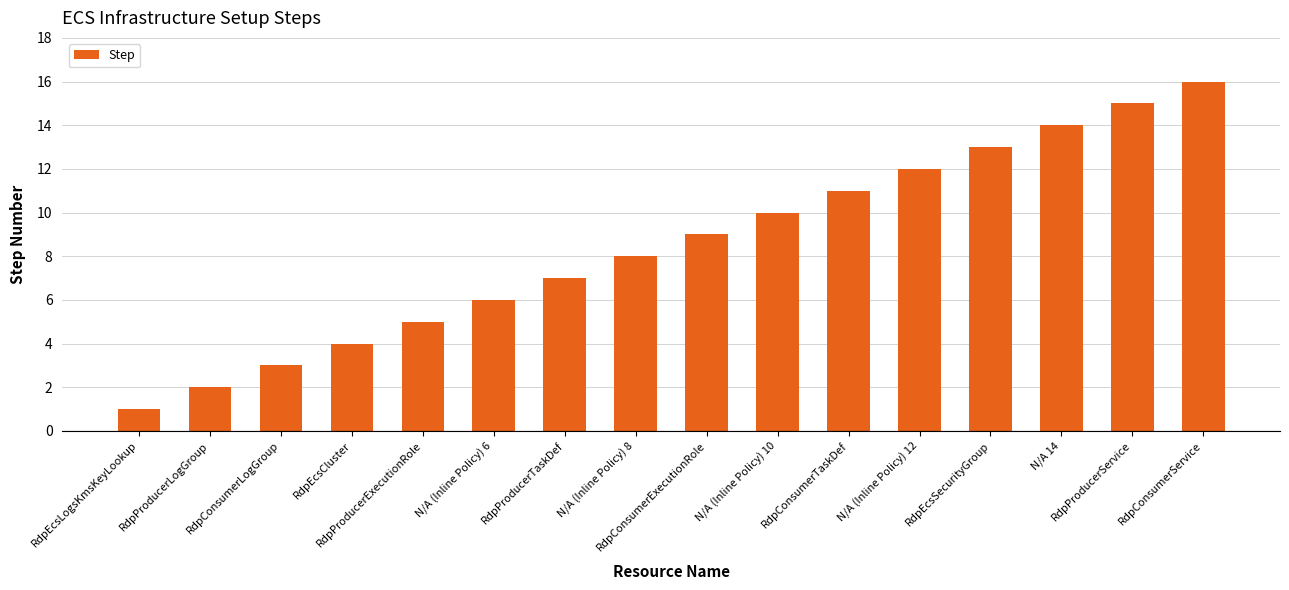

What is the change in value from N/A 14 to RdpProducerService?

+1